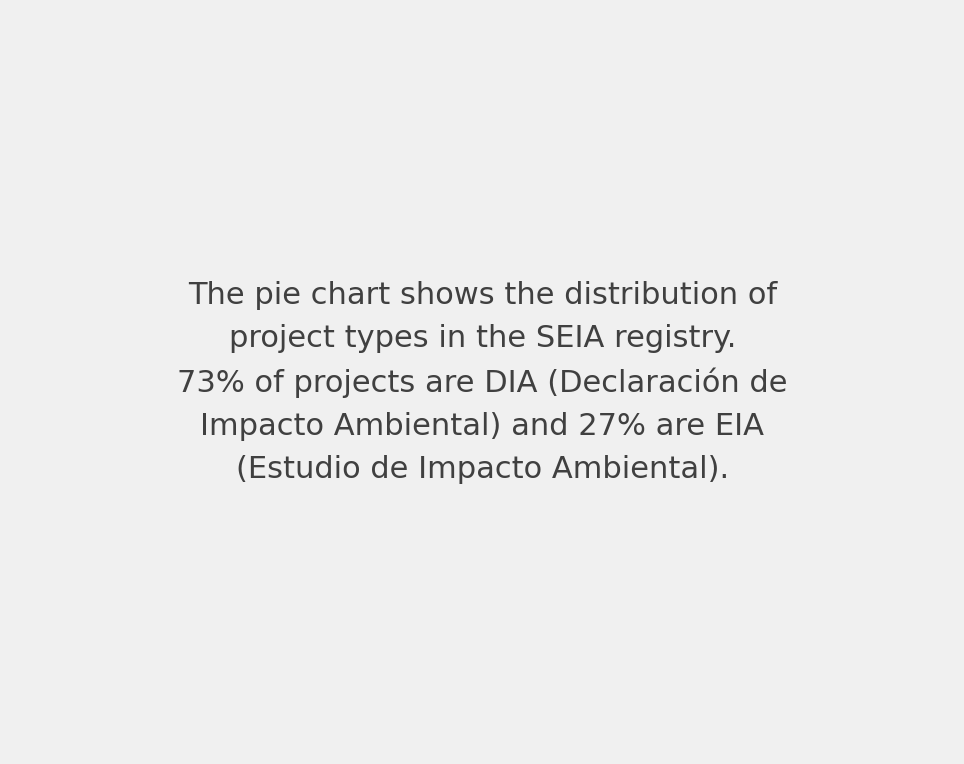

To the nearest percent, what percentage of the pie is DIA?

73%